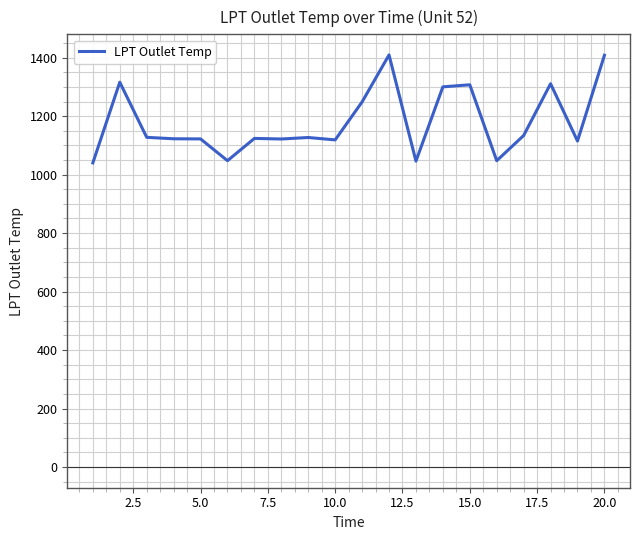

What is the maximum value shown in the chart?

1409.2